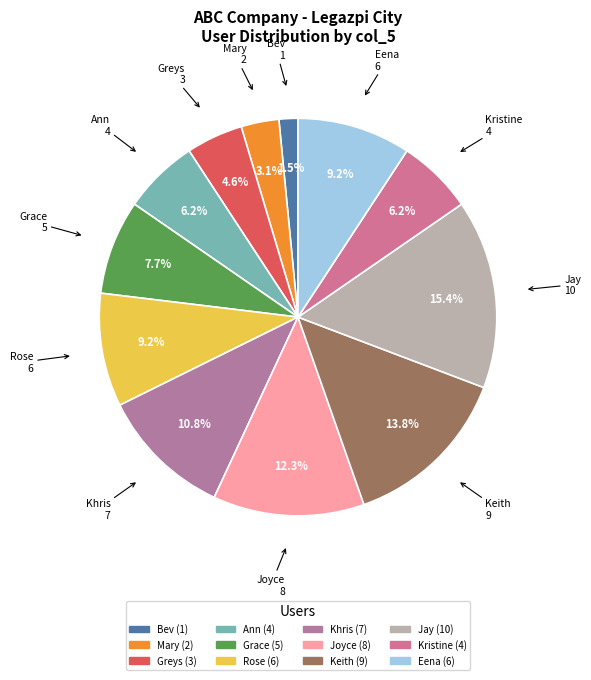

To the nearest percent, what is the combined percentage of Rose and Kristine?

15%